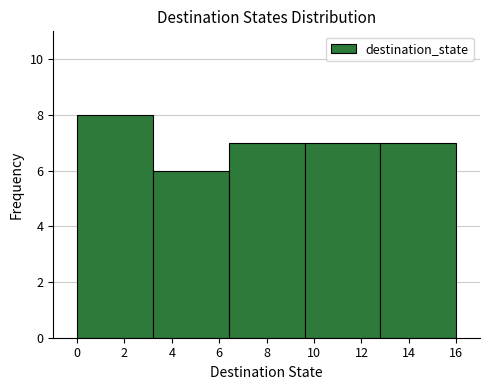

Reading left to right, list every bar in this chart as the range it spans on the x-axis followed by its height. The values are not printed on the chart, so give them approximately, as read against the axis.

0.0 to 3.2: 8
3.2 to 6.4: 6
6.4 to 9.6: 7
9.6 to 12.8: 7
12.8 to 16.0: 7